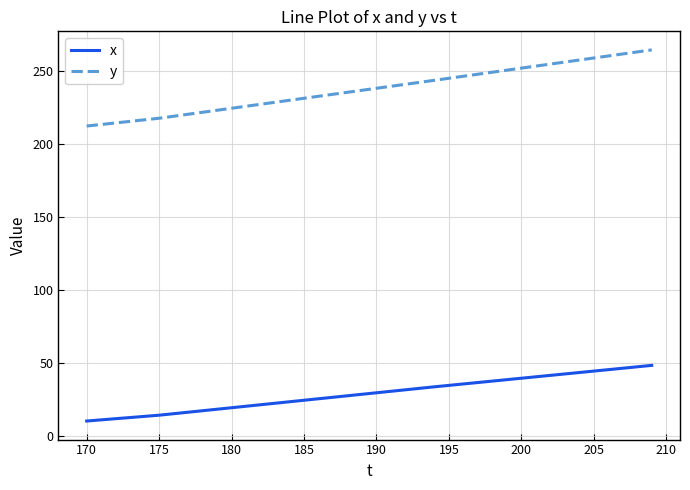

What is the difference between the maximum and minimum values in the x series?

38.2